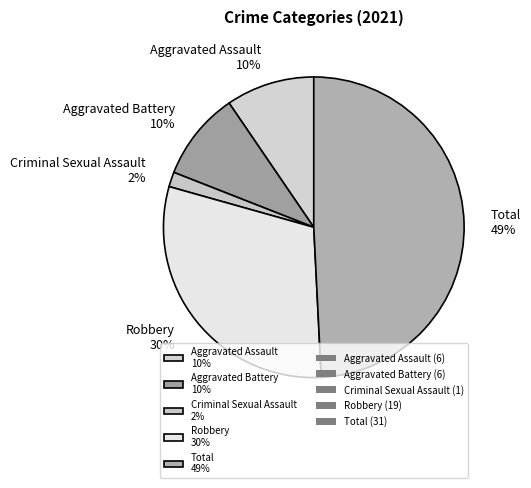

To the nearest percent, what portion does Aggravated Battery 10% represent?

10%